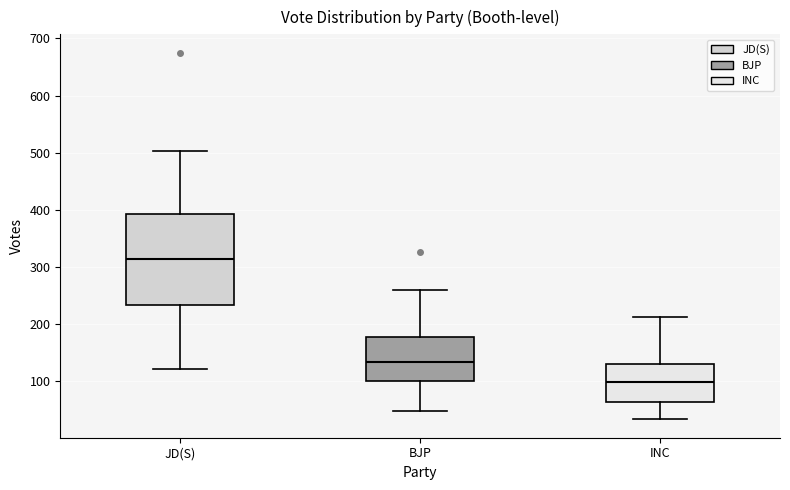

Where does the median line of the box for BJP sit on the y-axis? The values are not printed on the chart, so give them approximately, as read against the axis.

130